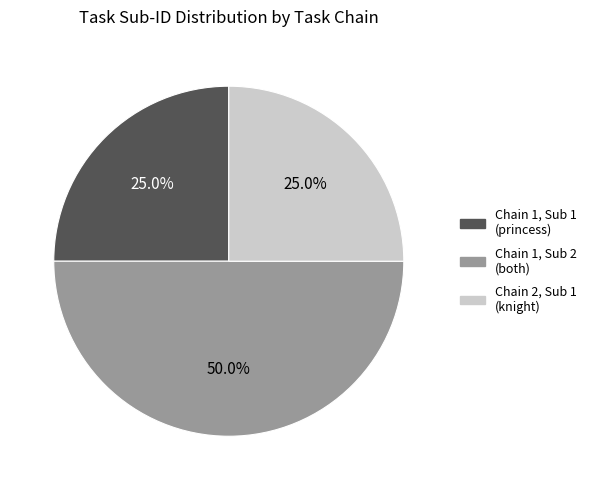

How much of the chart is everything except Chain 1, Sub 2 (both)?

50.0%